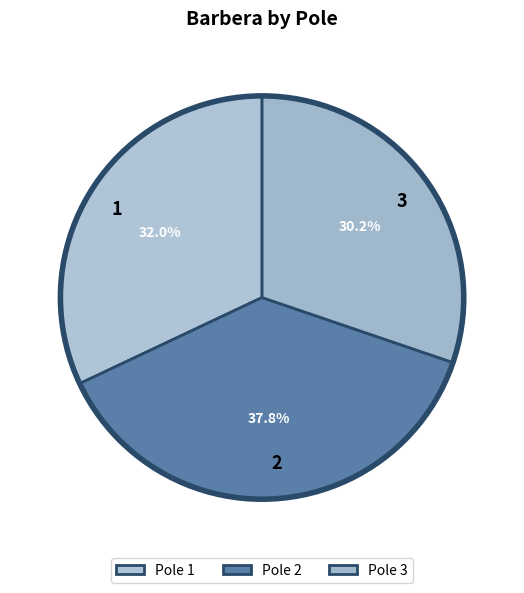

Is there any slice that represents more than half of the pie?

No